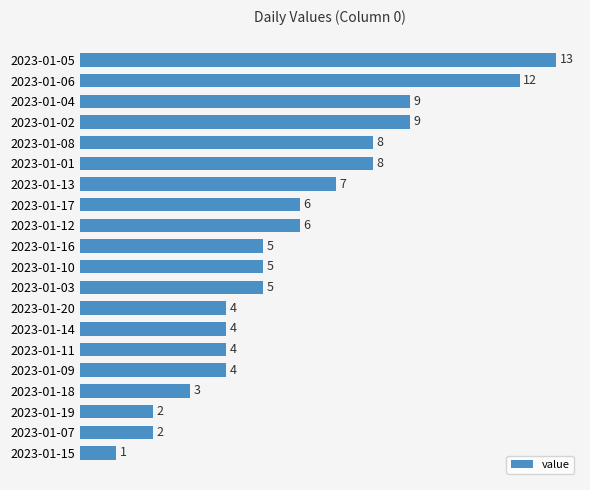

Reading bottom to top, extract all data points from this chart.

2023-01-15=1	2023-01-07=2	2023-01-19=2	2023-01-18=3	2023-01-09=4	2023-01-11=4	2023-01-14=4	2023-01-20=4	2023-01-03=5	2023-01-10=5	2023-01-16=5	2023-01-12=6	2023-01-17=6	2023-01-13=7	2023-01-01=8	2023-01-08=8	2023-01-02=9	2023-01-04=9	2023-01-06=12	2023-01-05=13